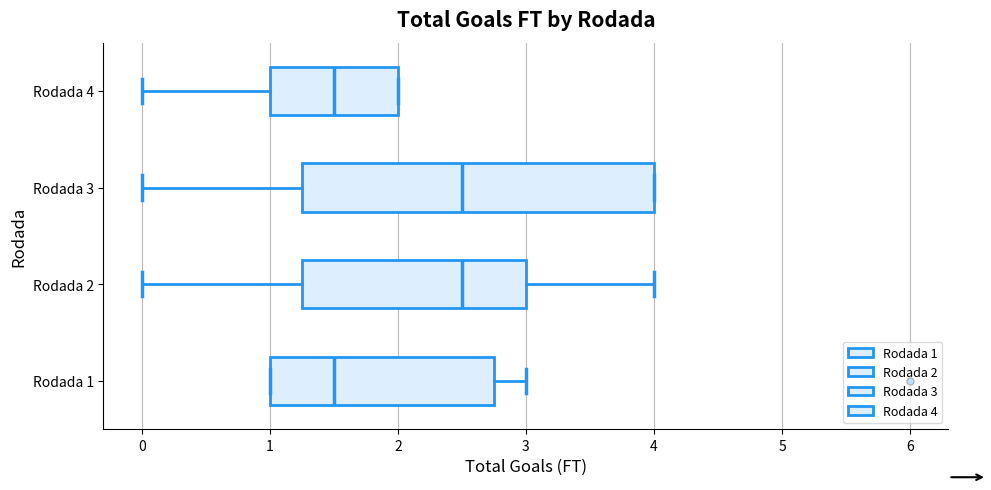

Where does the median line of the box for Rodada 4 sit on the x-axis? The values are not printed on the chart, so give them approximately, as read against the axis.

1.5